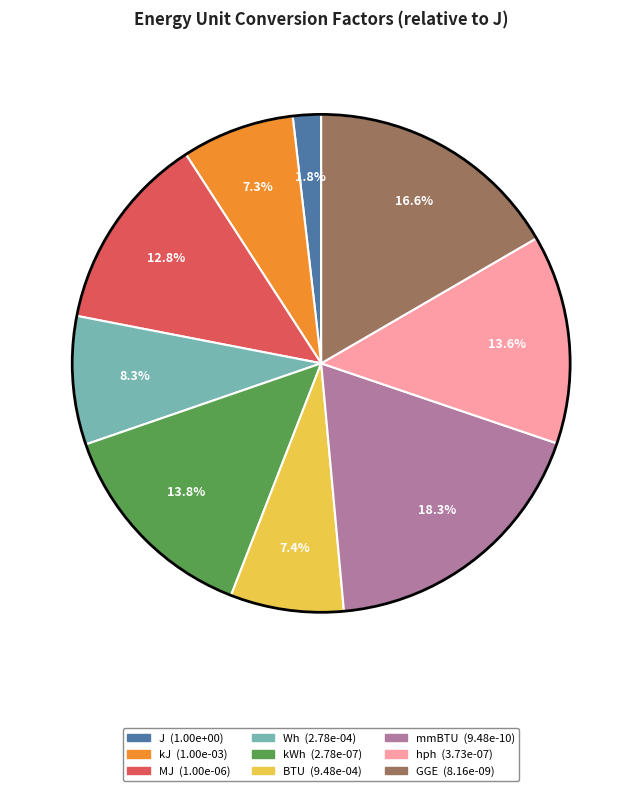

What is the ratio of the value at mmBTU to the value at hph?

1.3